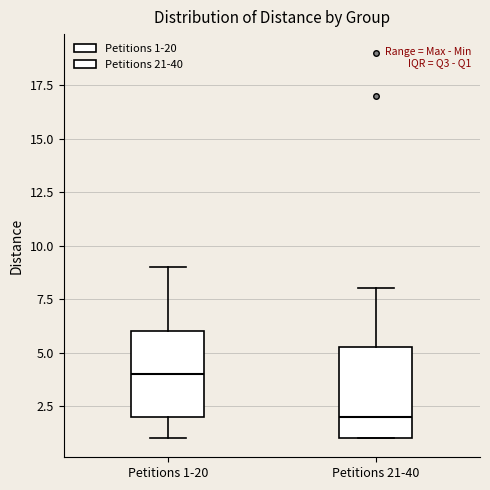

Where does the median line of the box for Petitions 1-20 sit on the y-axis? The values are not printed on the chart, so give them approximately, as read against the axis.

4.0